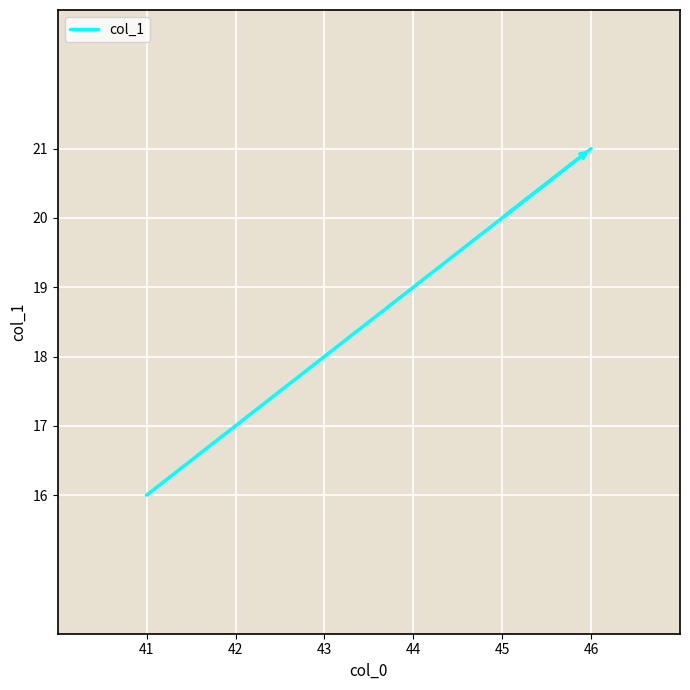

Is this an area chart (filled region under the line)?

No